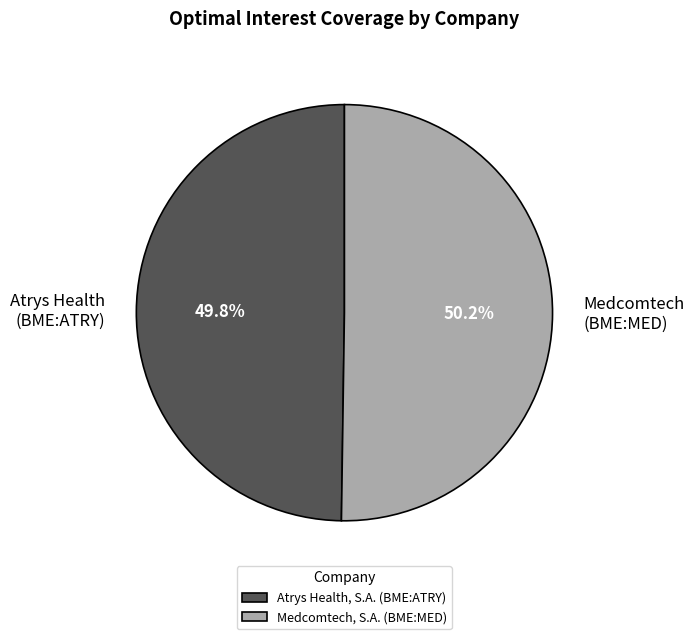

How many segments does this pie chart have?

2